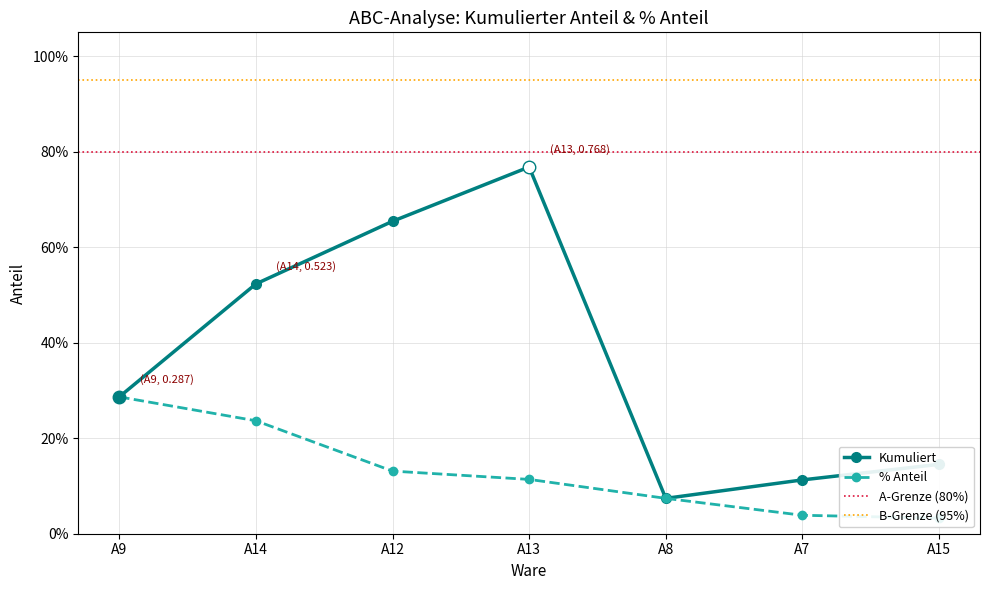

What is the difference between the maximum and minimum values in the Kumuliert series?

0.7